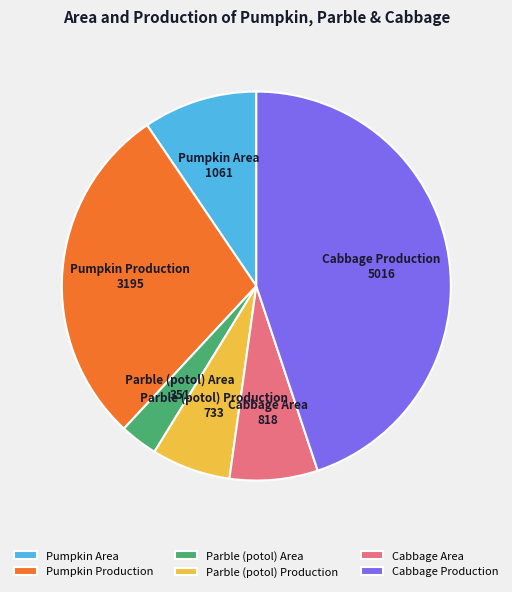

Is there a majority slice in this chart?

No